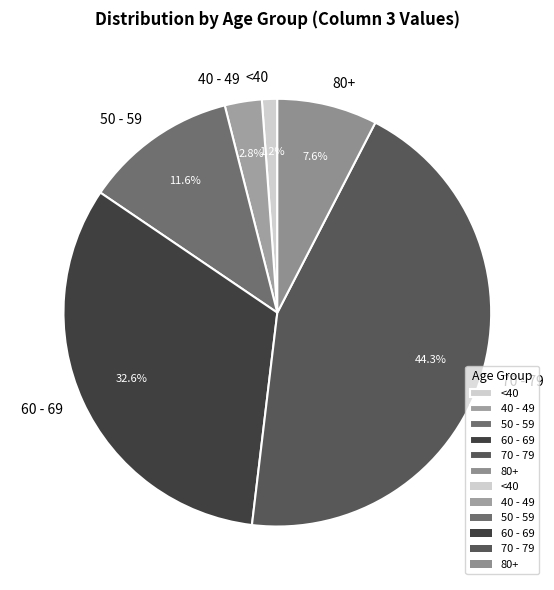

What is the largest slice in the pie chart?

70 - 79